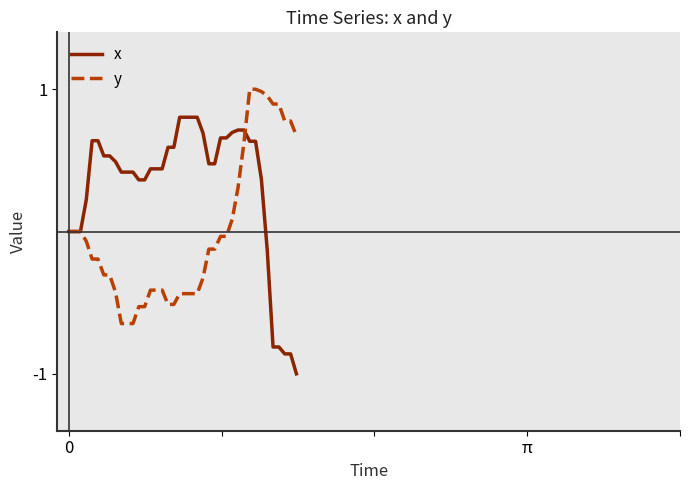

Which series has the largest total across all categories?

x